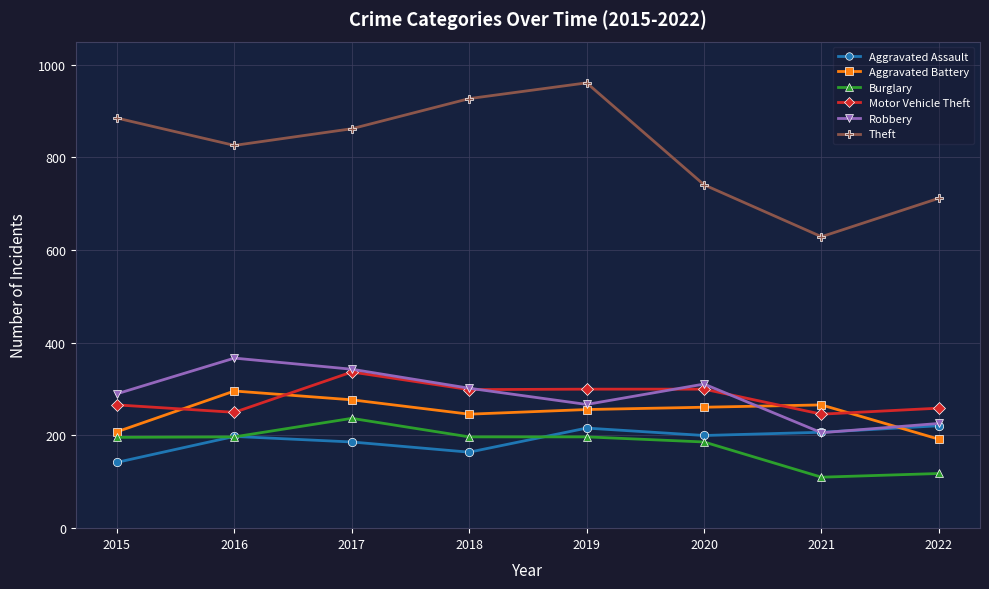

What is the sum of all Robbery values?

2312